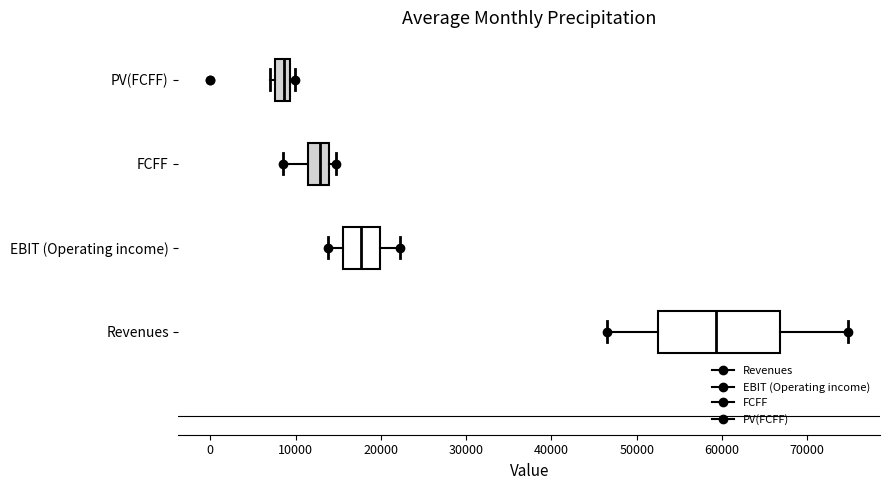

Reading bottom to top, transcribe this box plot: for each box, give where its median line is, the range the box spans, and where its two whiskers end, as read against the x-axis. The values are not printed on the chart, so give them approximately, as read against the axis.

Revenues: median 59000, box 53000 to 67000, whiskers 46000 to 75000
EBIT (Operating income): median 18000, box 16000 to 20000, whiskers 14000 to 22000
FCFF: median 13000, box 11000 to 14000, whiskers 8000 to 15000
PV(FCFF): median 9000 (inside the box), box 8000 to 9000, whiskers 7000 to 10000